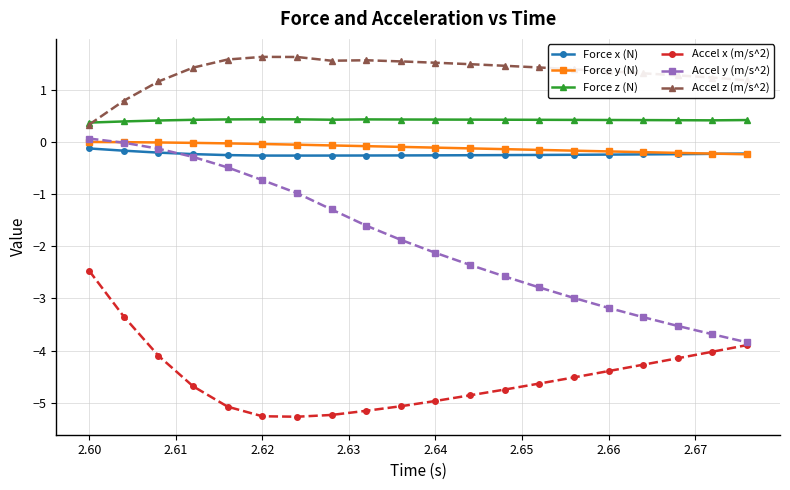

True or false: Force z (N) and Force y (N) cross at least once.

False